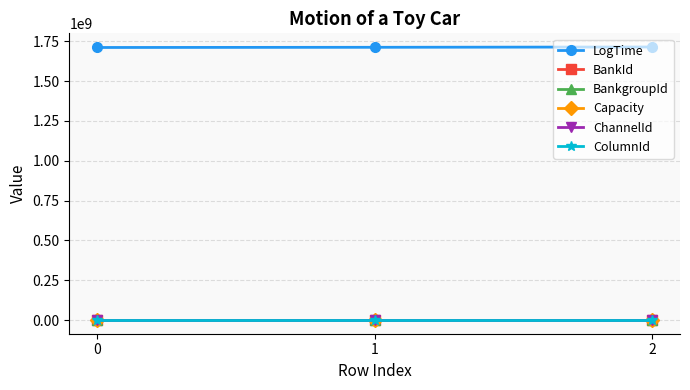

Does the chart have visible grid lines?

Yes